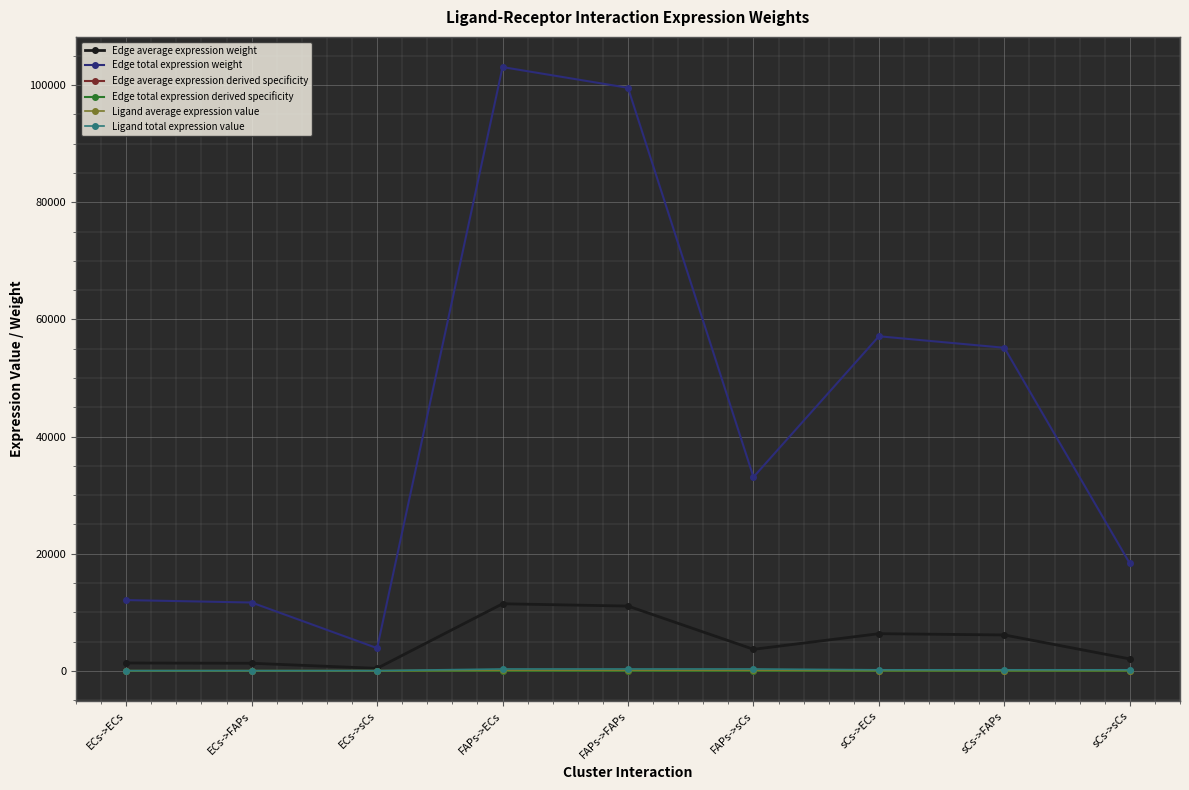

Is this an area chart (filled region under the line)?

No